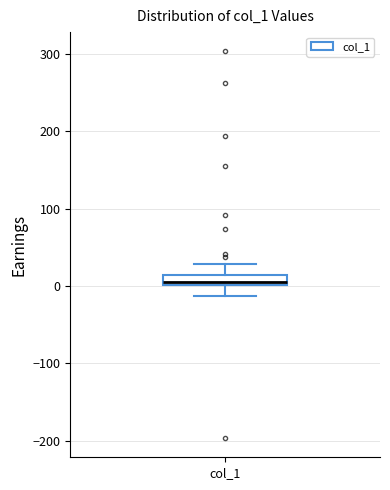

Where does the upper whisker of the box for col_1 end on the y-axis? The values are not printed on the chart, so give them approximately, as read against the axis.

30